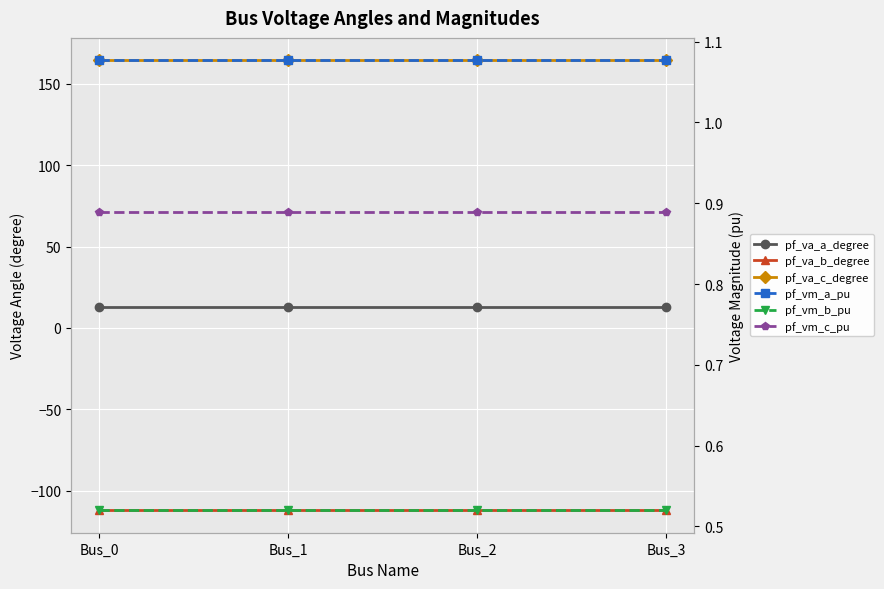

What is the value of the pf_va_b_degree point at the 3rd from the left?

-111.9